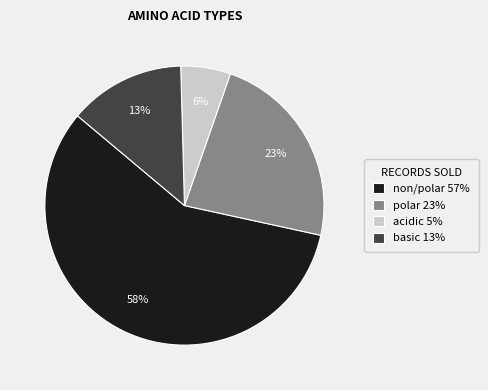

What percentage is the polar 23% slice, to the nearest percent?

23%